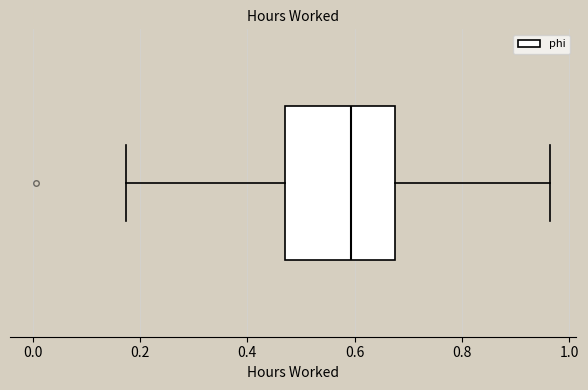

Transcribe this box plot: give where the median line is, the range the box spans, and where the two whiskers end, as read against the x-axis. The values are not printed on the chart, so give them approximately, as read against the axis.

median 0.60, box 0.46 to 0.68, whiskers 0.18 to 0.96